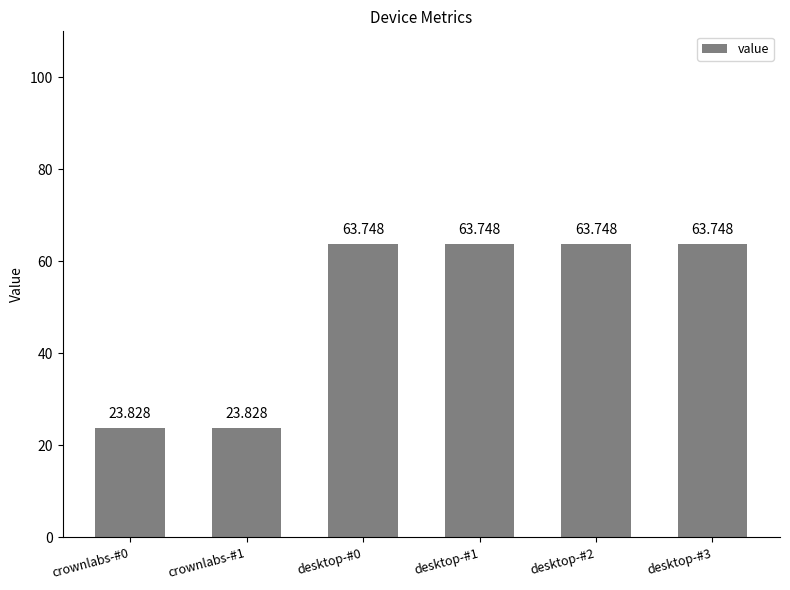

What is the smallest value displayed?

23.8